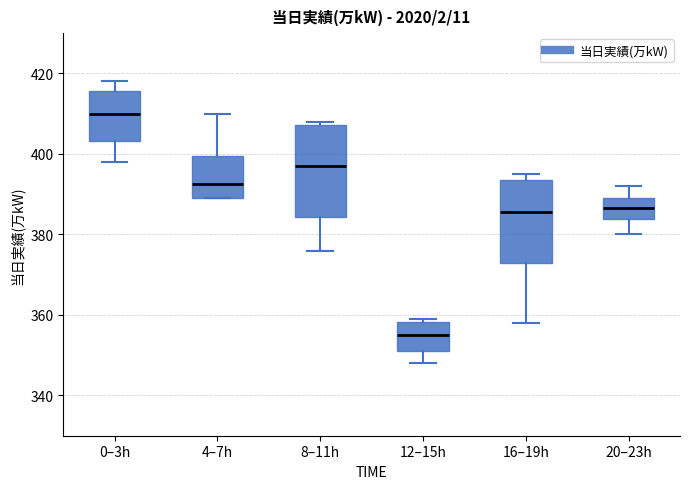

Reading left to right, transcribe this box plot: for each box, give where its median line is, the range the box spans, and where its two whiskers end, as read against the y-axis. The values are not printed on the chart, so give them approximately, as read against the axis.

0–3h: median 410, box 404 to 416, whiskers 398 to 418
4–7h: median 392, box 390 to 400, whiskers 390 to 410
8–11h: median 398, box 384 to 408, whiskers 376 to 408 (just above the box's upper edge)
12–15h: median 356, box 352 to 358, whiskers 348 to 360
16–19h: median 386, box 374 to 394, whiskers 358 to 396
20–23h: median 386, box 384 to 390, whiskers 380 to 392